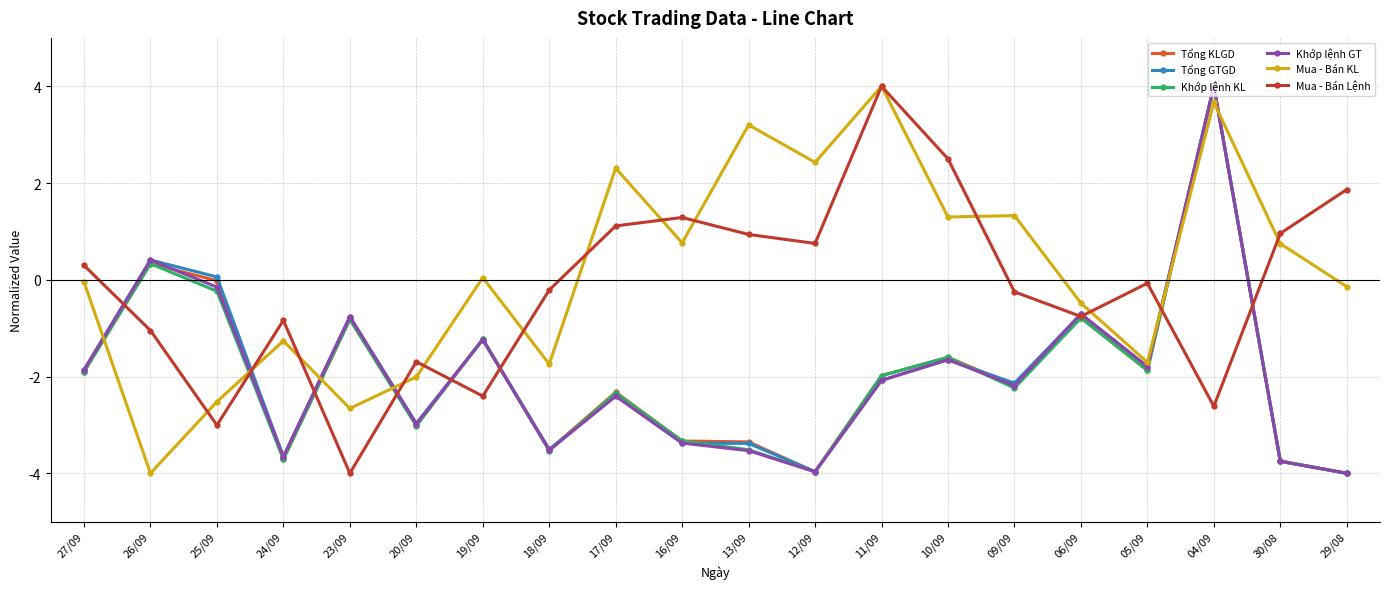

What is the value of the Tổng GTGD point at the 2nd from the left?

0.4